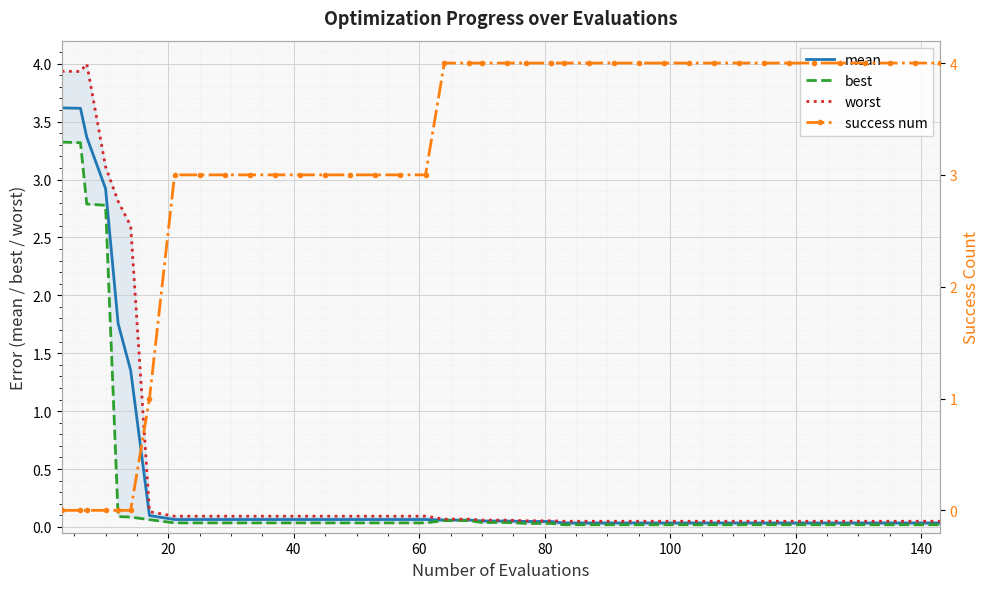

Rank the series by their maximum value, from highest to lowest.

success num, worst, mean, best